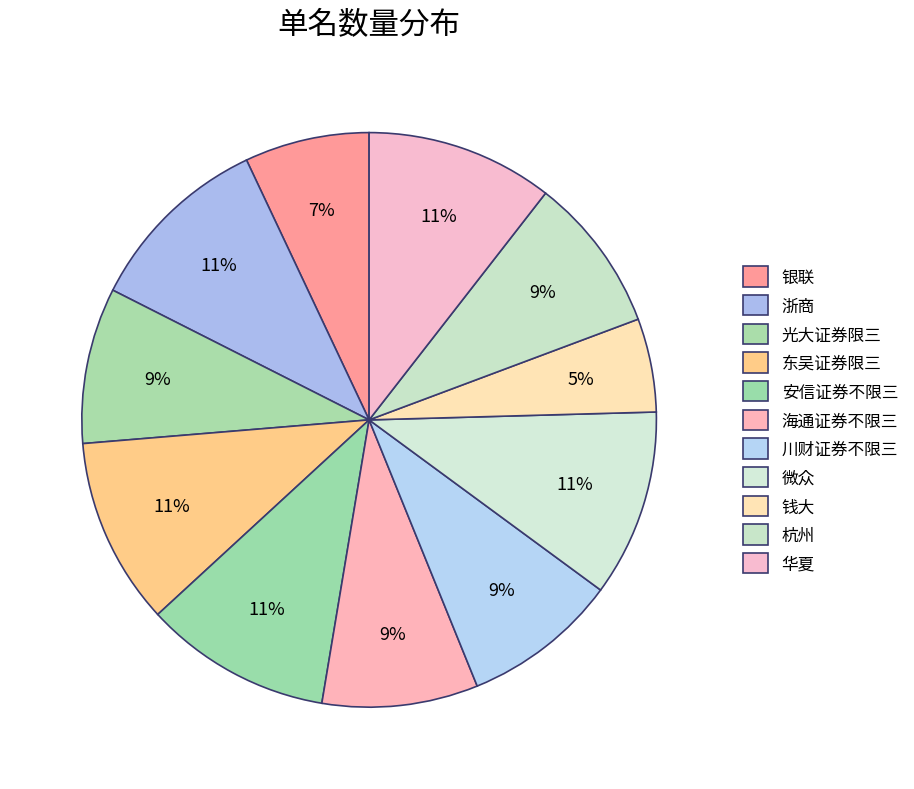

Count the number of slices in the pie.

11